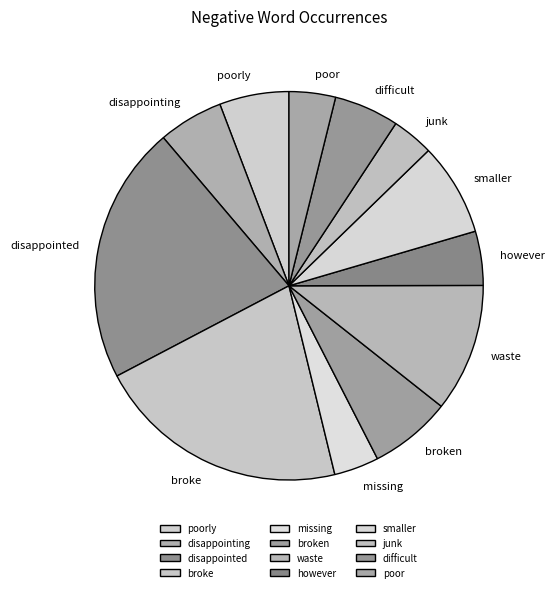

Do broken and smaller together represent more than half of the pie?

No